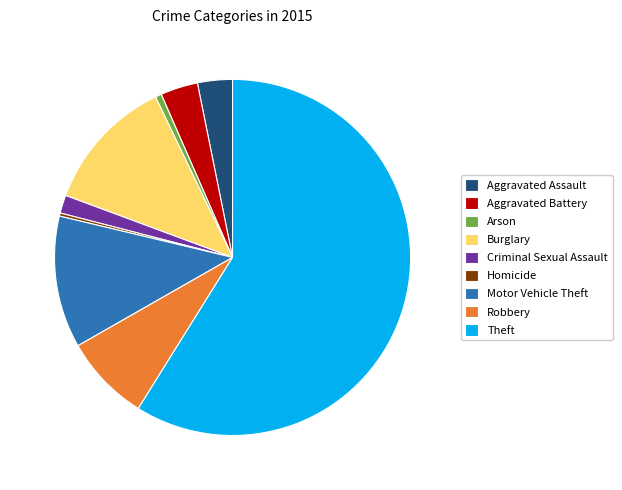

True or false: Aggravated Battery accounts for 3% of the total.

True